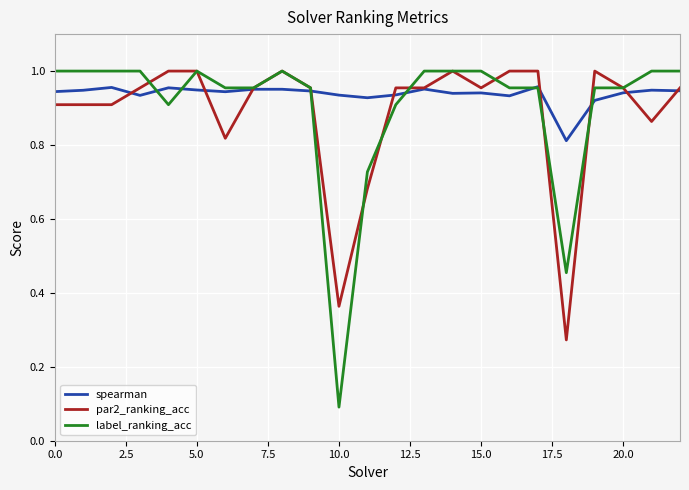

Which series has the widest spread of values?

label_ranking_acc